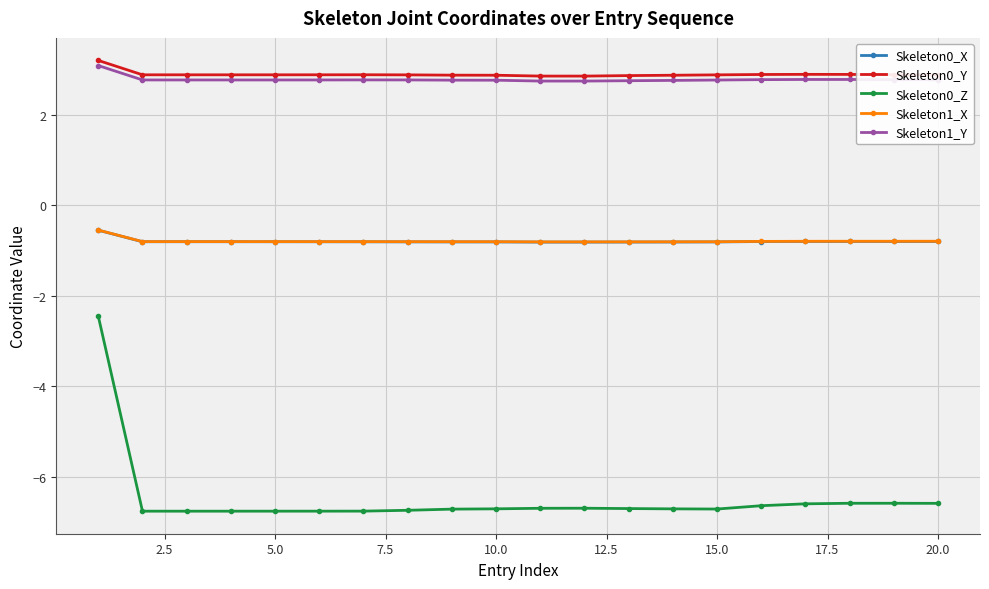

What is the sum of all Skeleton0_Y values?

58.0